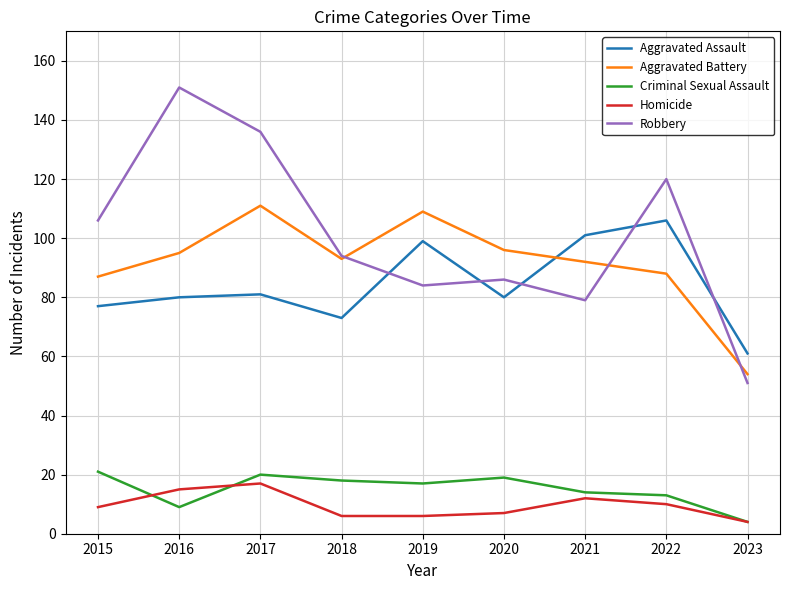

Is the value of Robbery at 2015 greater than the value of Aggravated Battery at 2020?

Yes